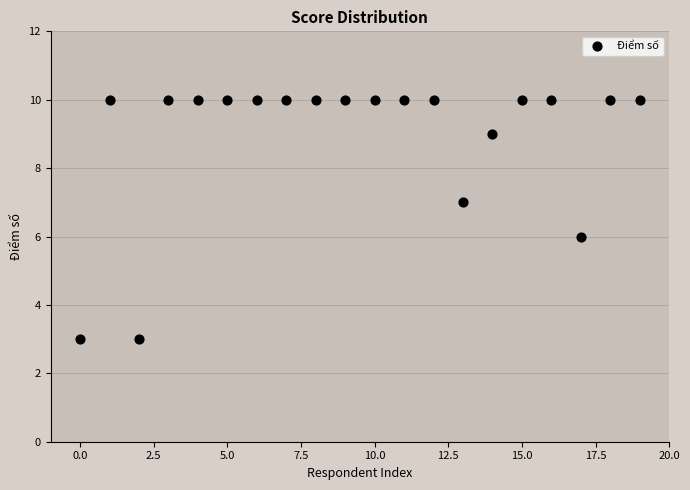

What is the range of Y values (max minus min)?

7